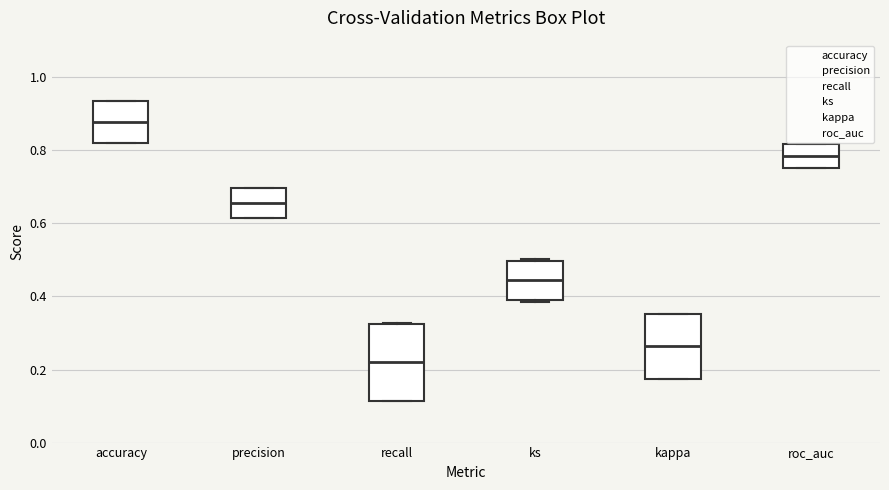

Which box is the tallest, from its lower edge to its upper edge?

recall